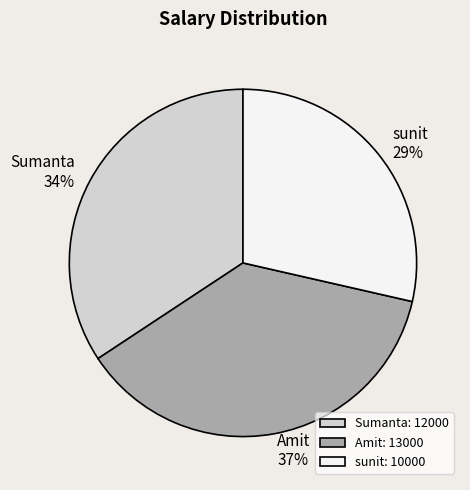

To the nearest percent, what is the average slice percentage?

33%